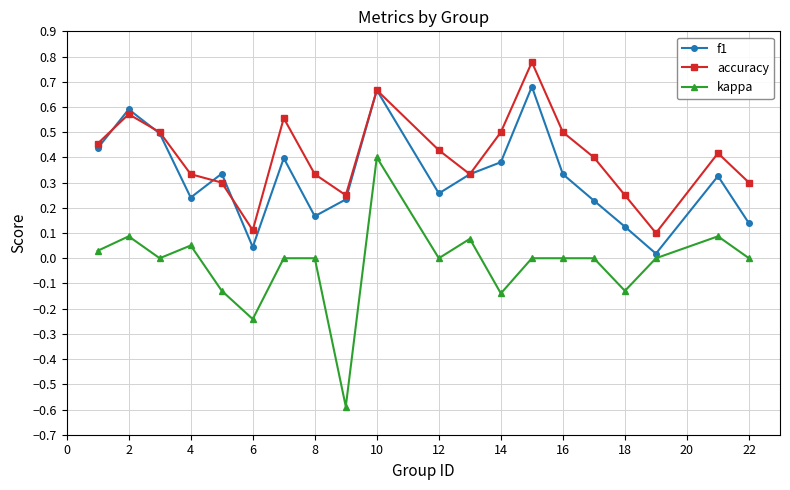

List the series in order of their overall mean, lowest first.

kappa, f1, accuracy